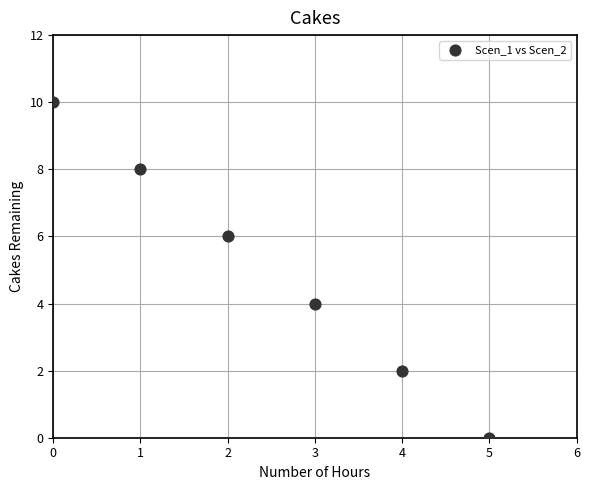

What is the range of Y values (max minus min)?

10